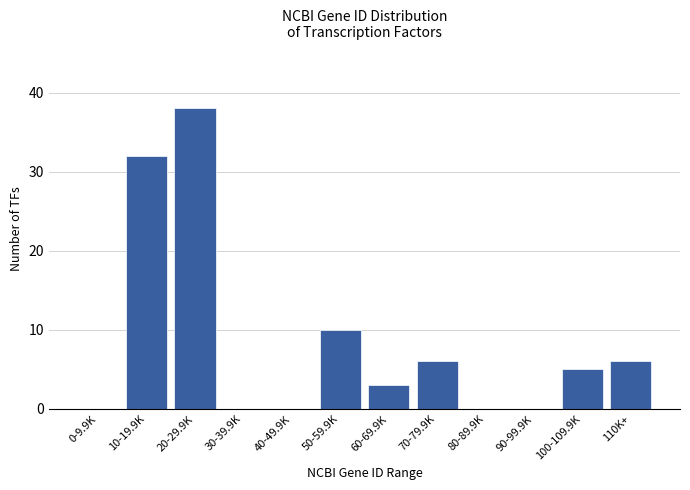

Reading left to right, what are all the values shown in this chart?

0-9.9K=0	10-19.9K=32	20-29.9K=38	30-39.9K=0	40-49.9K=0	50-59.9K=10	60-69.9K=3	70-79.9K=6	80-89.9K=0	90-99.9K=0	100-109.9K=5	110K+=6